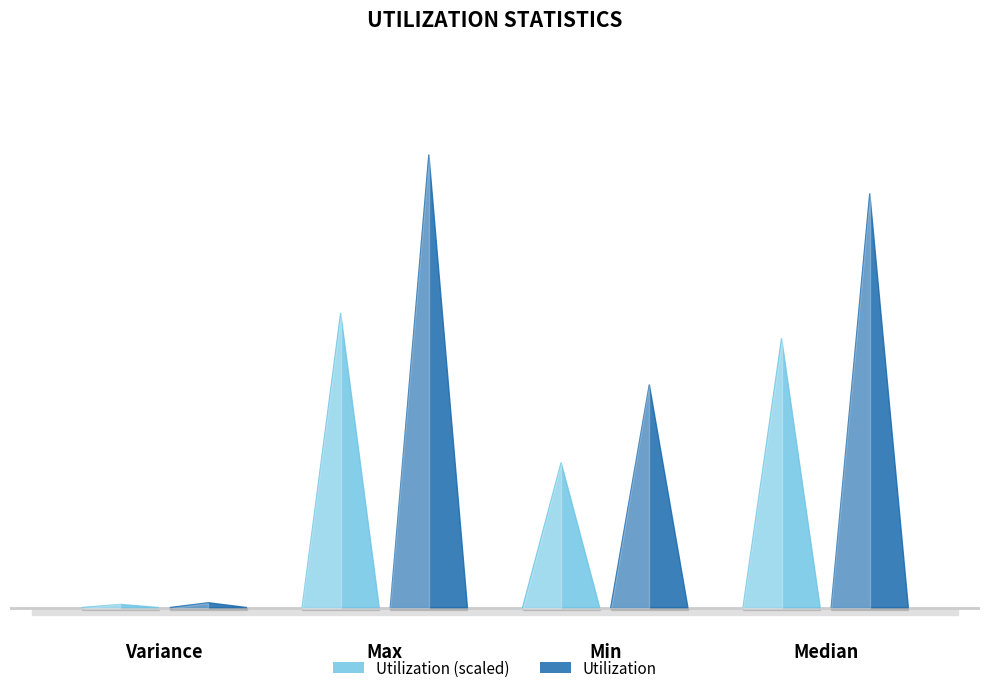

What is the difference between the second highest and minimum values?

0.8